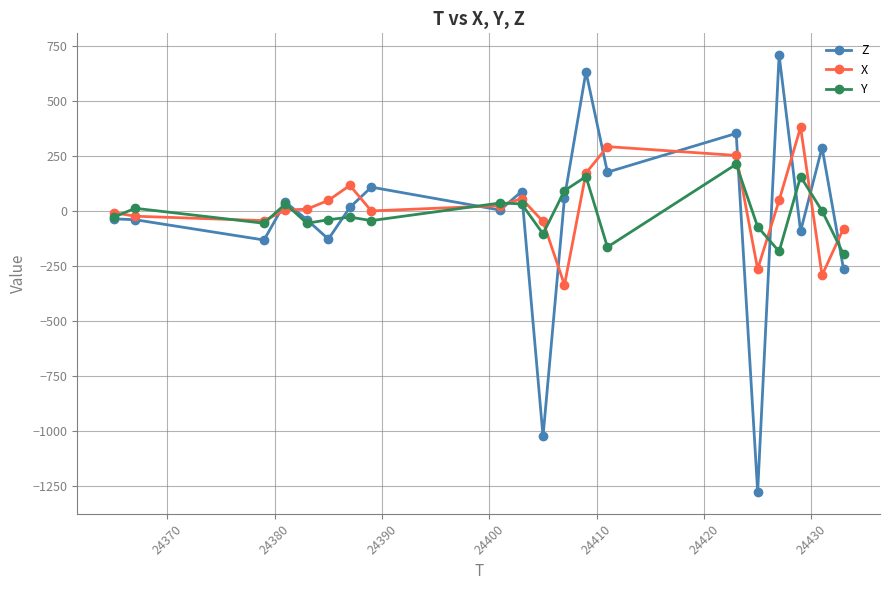

How many categories are shown in the chart?

20